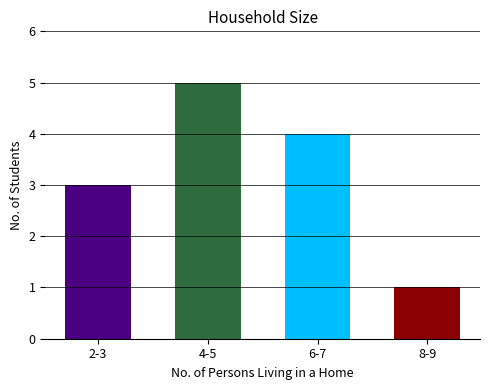

The chart shows a value of 4 at 6-7. True or false?

True